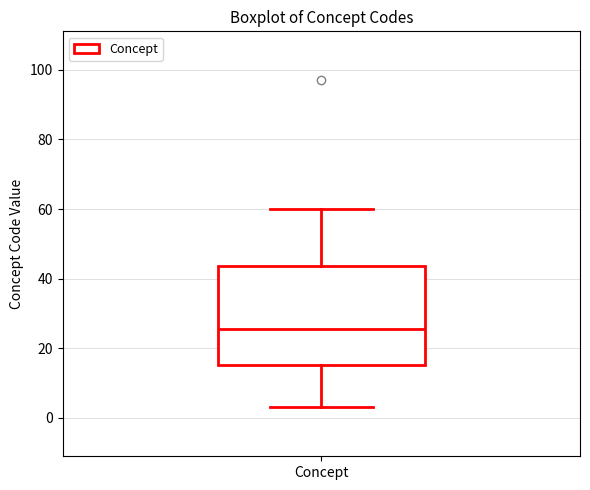

Read this box plot against the y-axis: the position of the median line, the range covered by the box, and the ends of both whiskers. The values are not printed on the chart, so give them approximately, as read against the axis.

median 26, box 16 to 44, whiskers 4 to 60